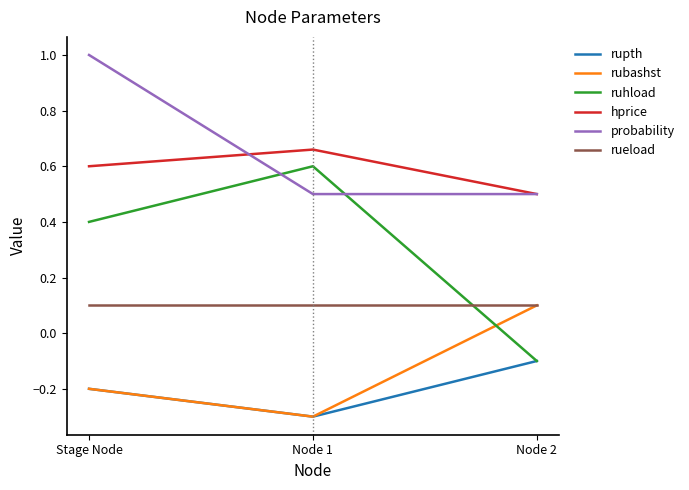

How many series are shown in this chart?

6